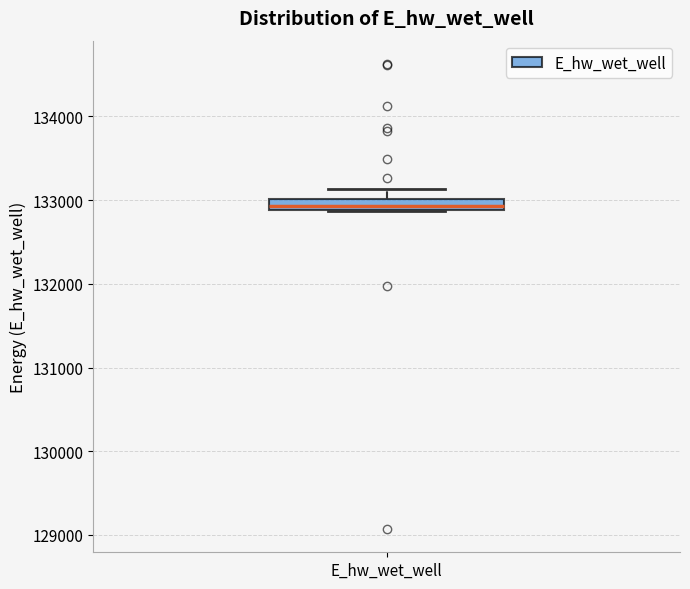

Where does the upper whisker of the box for E_hw_wet_well end on the y-axis? The values are not printed on the chart, so give them approximately, as read against the axis.

133100